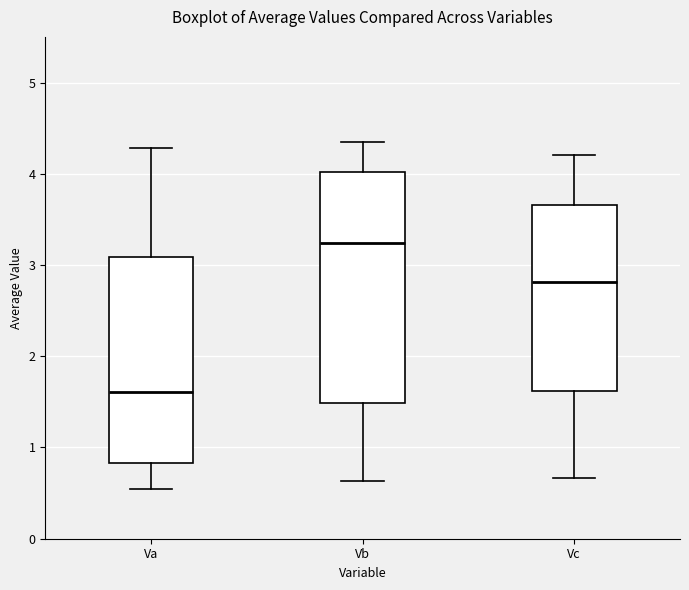

Where does the upper whisker of the box for Va end on the y-axis? The values are not printed on the chart, so give them approximately, as read against the axis.

4.3